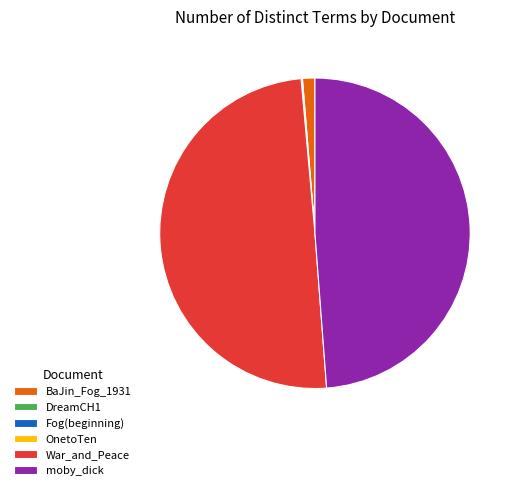

Does moby_dick represent more than half of the total?

No